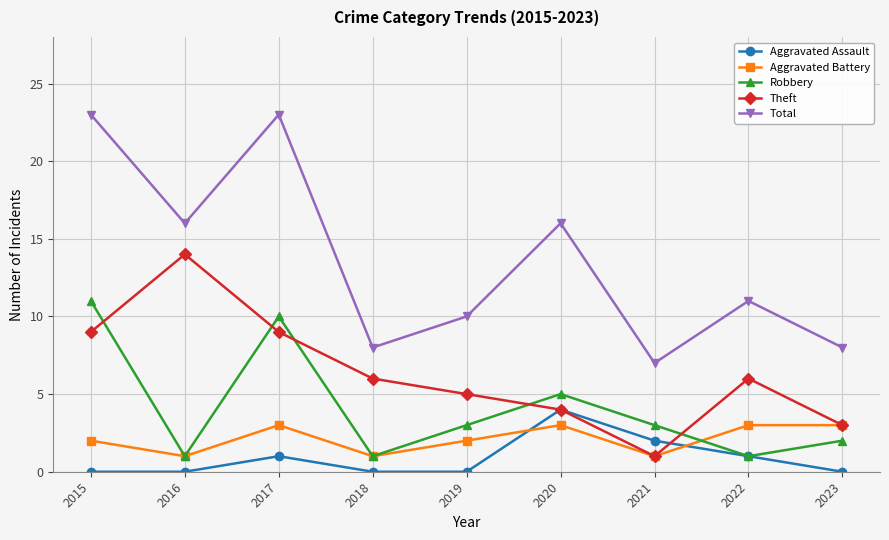

Reading left to right, extract all data points from this chart.

Aggravated Assault: 0	0	1	0	0	4	2	1	0
Aggravated Battery: 2	1	3	1	2	3	1	3	3
Robbery: 11	1	10	1	3	5	3	1	2
Theft: 9	14	9	6	5	4	1	6	3
Total: 23	16	23	8	10	16	7	11	8